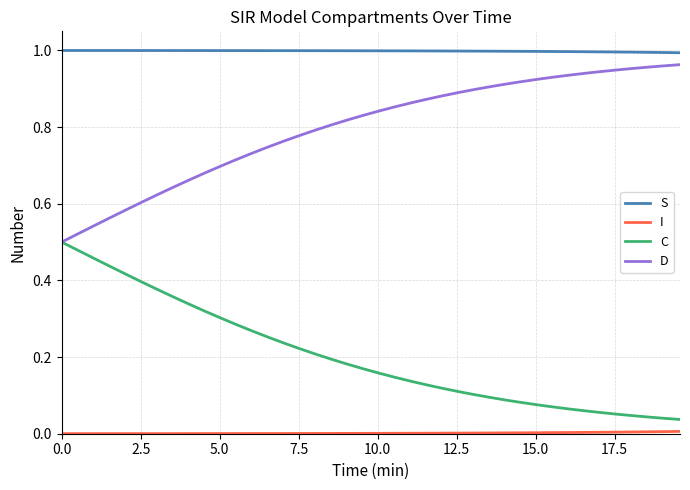

Which series has the largest total across all categories?

S